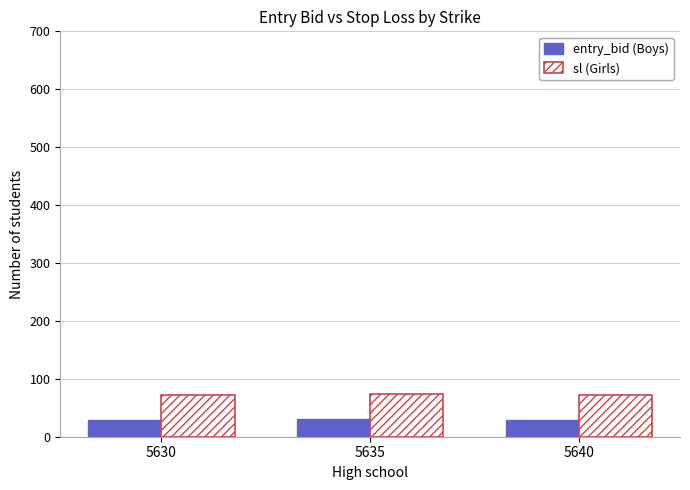

Is it true that entry_bid (Boys) equals 6.5 at 5640?

False